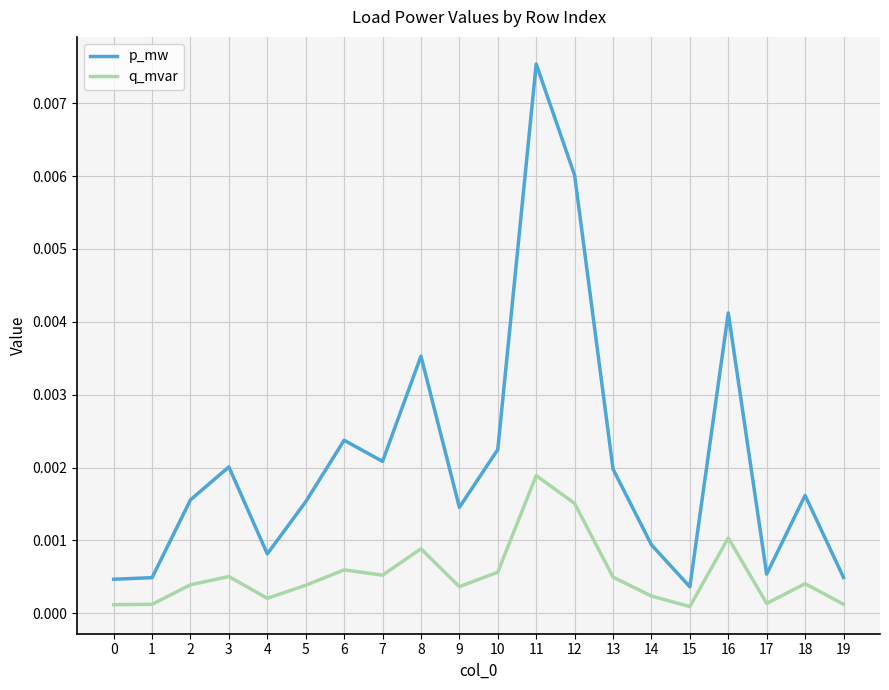

Count the number of categories in the chart.

20